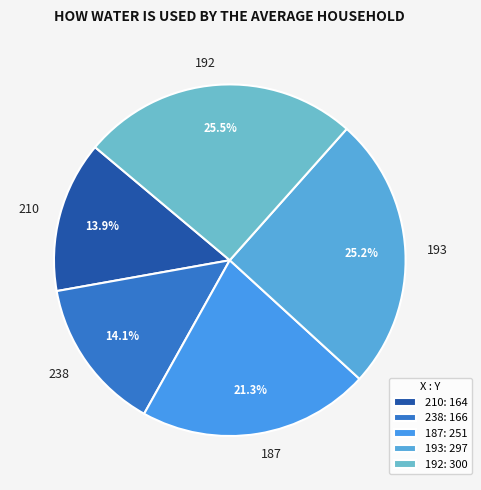

How many segments does this pie chart have?

5